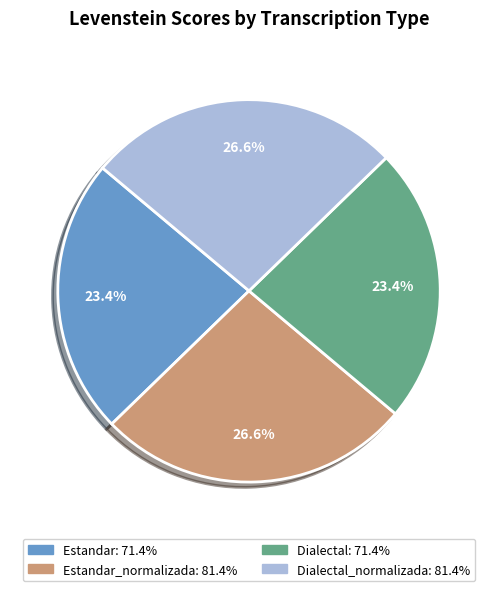

Is there a majority slice in this chart?

No